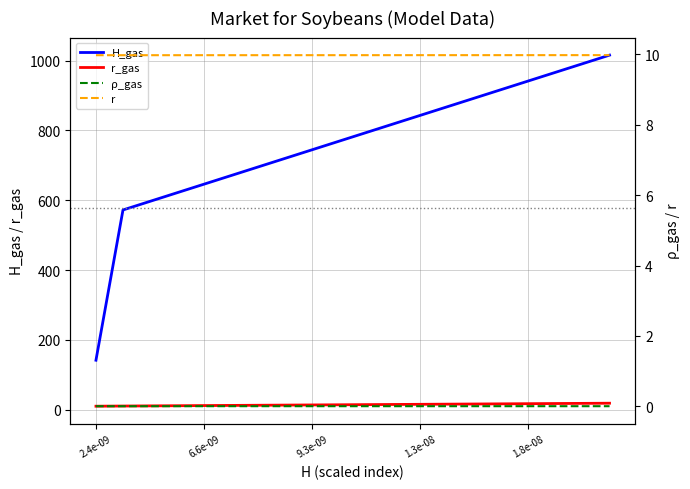

Rank the series at 19 from lowest to highest value.

ρ_gas, r, r_gas, H_gas